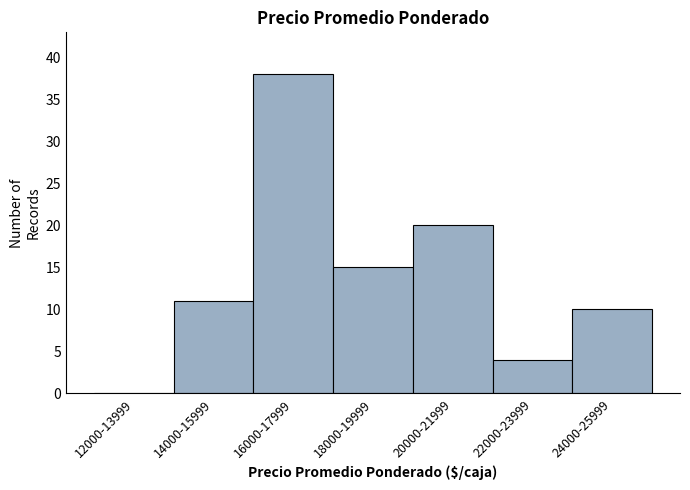

Reading left to right, list all the values displayed in this chart.

12000-13999=0	14000-15999=11	16000-17999=38	18000-19999=15	20000-21999=20	22000-23999=4	24000-25999=10